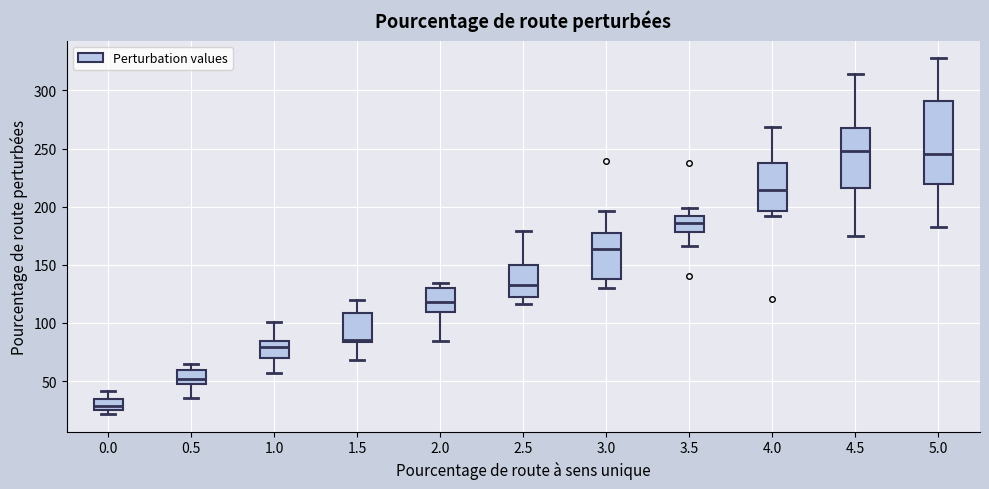

Reading left to right, read every box against the y-axis: the position of its median line, the range the box covers, and the ends of its whiskers. The values are not printed on the chart, so give them approximately, as read against the axis.

0.0: median 30, box 25 to 35, whiskers 20 to 40
0.5: median 50 (just above the box's lower edge), box 50 to 60, whiskers 35 to 65
1.0: median 80, box 70 to 85, whiskers 55 to 100
1.5: median 85 (just above the box's lower edge), box 85 to 110, whiskers 70 to 120
2.0: median 120, box 110 to 130, whiskers 85 to 135
2.5: median 130, box 120 to 150, whiskers 115 to 180
3.0: median 165, box 140 to 175, whiskers 130 to 195
3.5: median 185, box 180 to 190, whiskers 165 to 200
4.0: median 215, box 195 to 240, whiskers 190 to 270
4.5: median 250, box 215 to 270, whiskers 175 to 315
5.0: median 245, box 220 to 290, whiskers 185 to 330